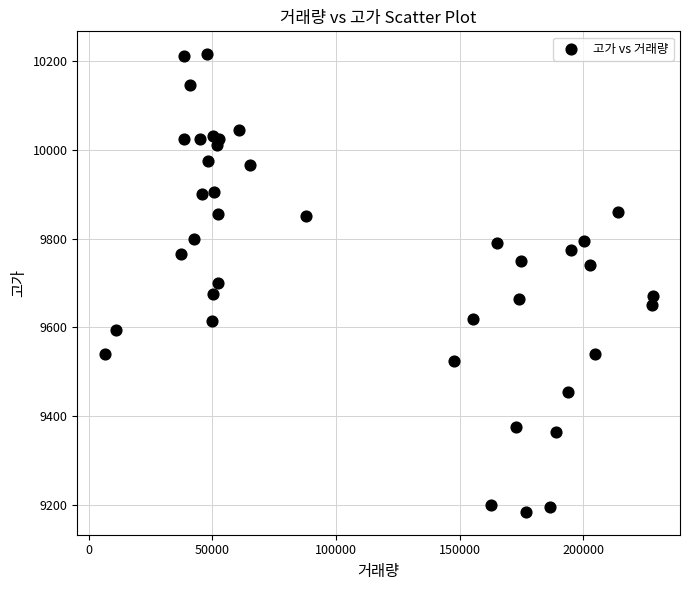

What is the range of Y values (max minus min)?

1030